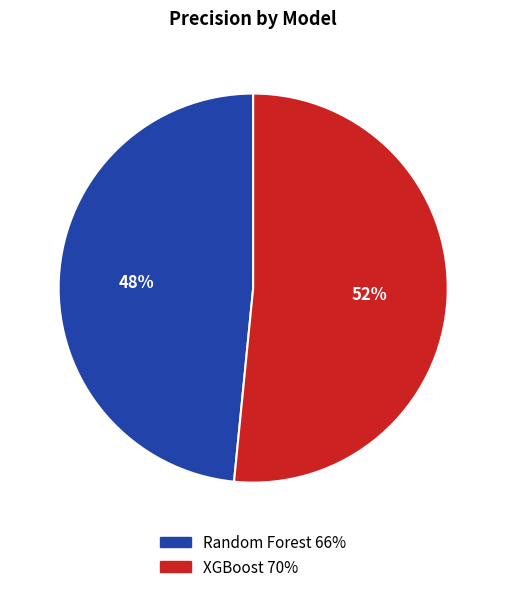

To the nearest percent, what portion does Random Forest represent?

48%